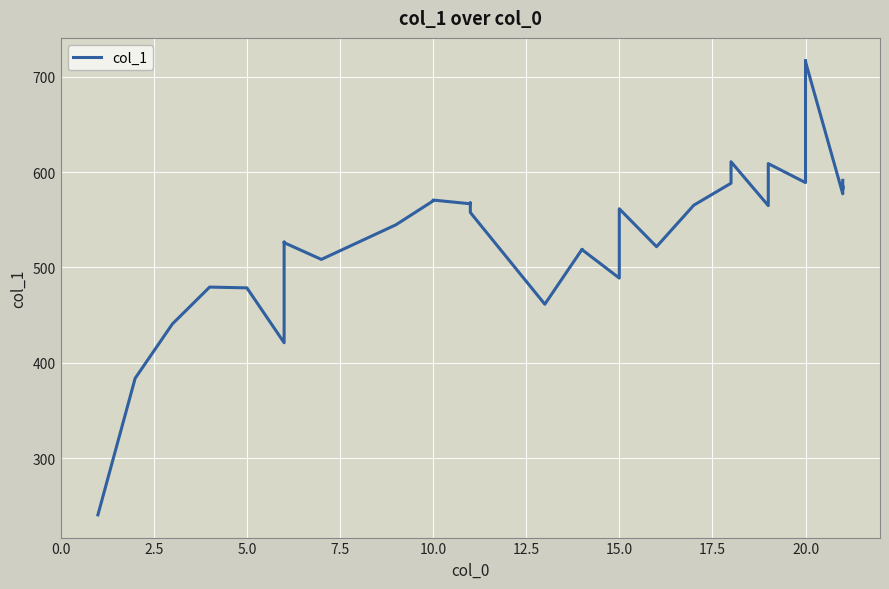

Reading right to left, transcribe all the data shown in this chart.

591.3	581.9	585.3	577.2	715.7	716.9	589.3	588.9	608.9	564.8	610.8	594.4	588.3	565.2	521.7	561.5	518.8	488.8	518.6	518.6	518.5	519.0	461.4	557.6	567.7	566.7	570.6	569.7	544.6	508.4	525.9	526.6	525.7	442.5	421.0	478.5	479.3	440.7	383.6	240.4